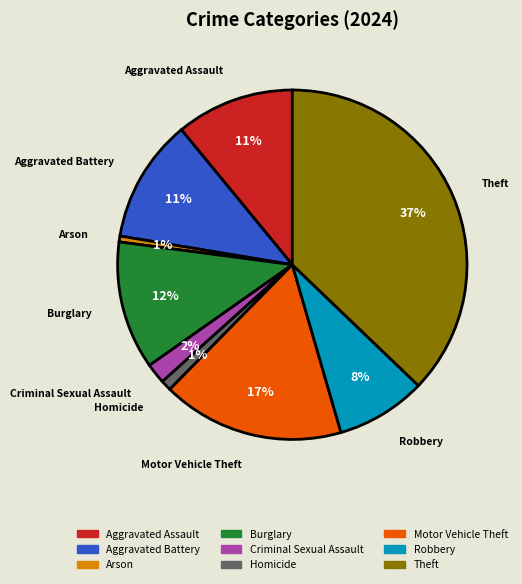

To the nearest percent, what percentage of the pie is Aggravated Assault?

11%